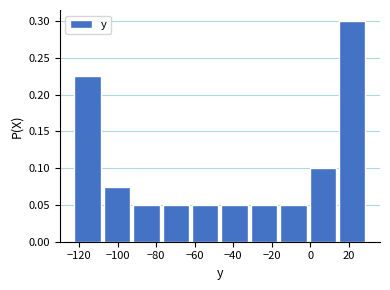

Reading left to right, list every bar in this chart as the range it spans on the x-axis followed by its height. Neither the bar edges nor the heights are printed on the chart, so give them approximately, as read against the axes.

-122 to -108: 0.225
-108 to -92: 0.075
-92 to -76: 0.050
-76 to -62: 0.050
-62 to -46: 0.050
-46 to -30: 0.050
-30 to -16: 0.050
-16 to 0: 0.050
0 to 14: 0.100
14 to 30: 0.300